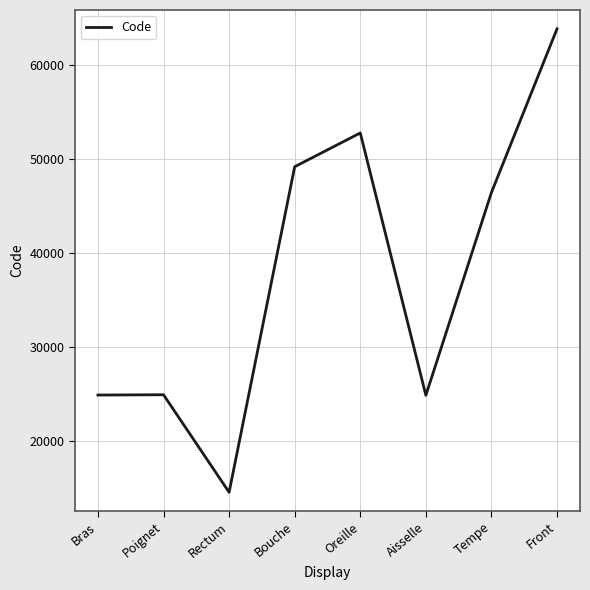

Is it true that the value at Rectum is 14544?

True